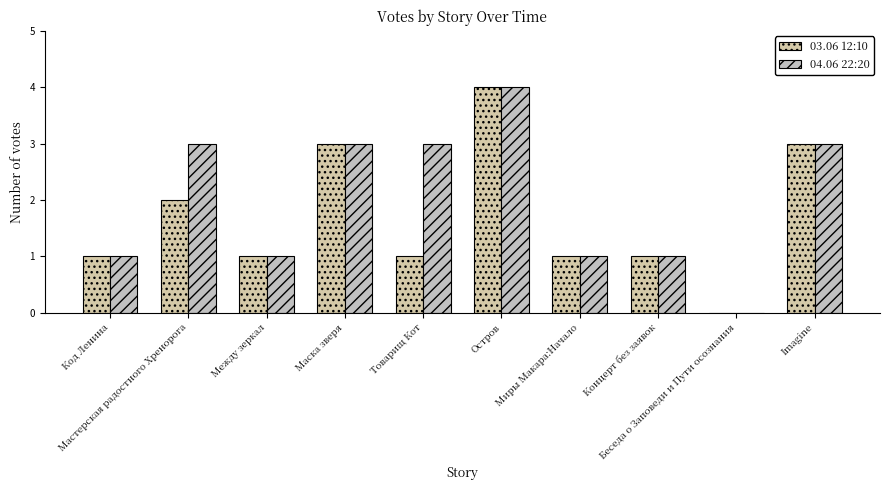

The 04.06 22:20 series shows 3 at Маска зверя. True or false?

True